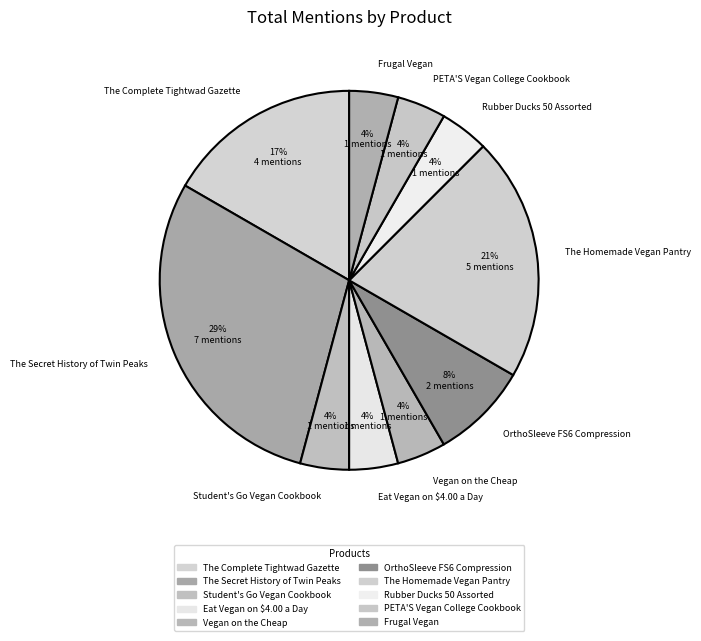

To the nearest percent, what is the average slice percentage?

10%